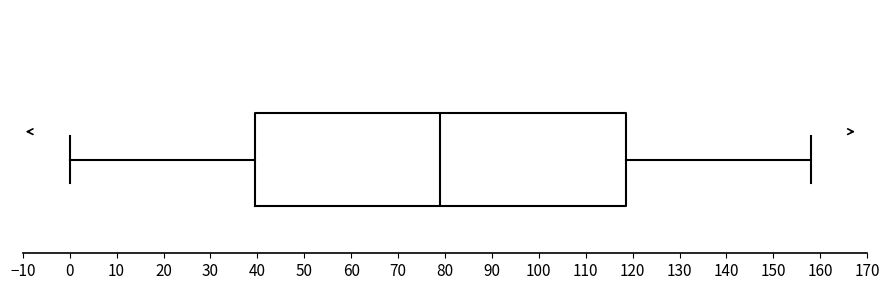

Transcribe this box plot: give where the median line is, the range the box spans, and where the two whiskers end, as read against the x-axis. The values are not printed on the chart, so give them approximately, as read against the axis.

median 79, box 40 to 119, whiskers 0 to 158